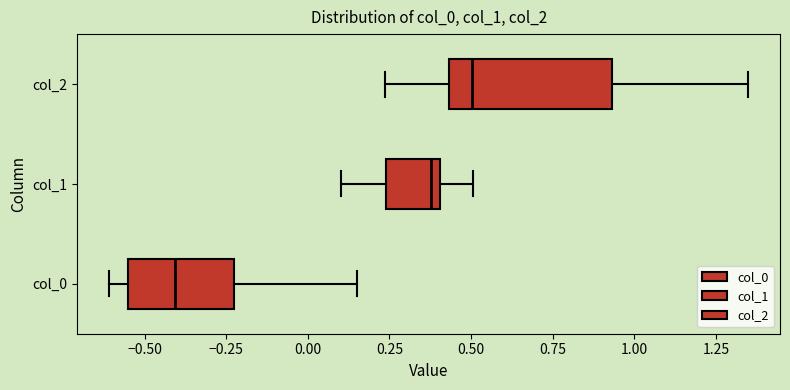

Where does the left whisker of the box for col_0 end on the x-axis? The values are not printed on the chart, so give them approximately, as read against the axis.

-0.60